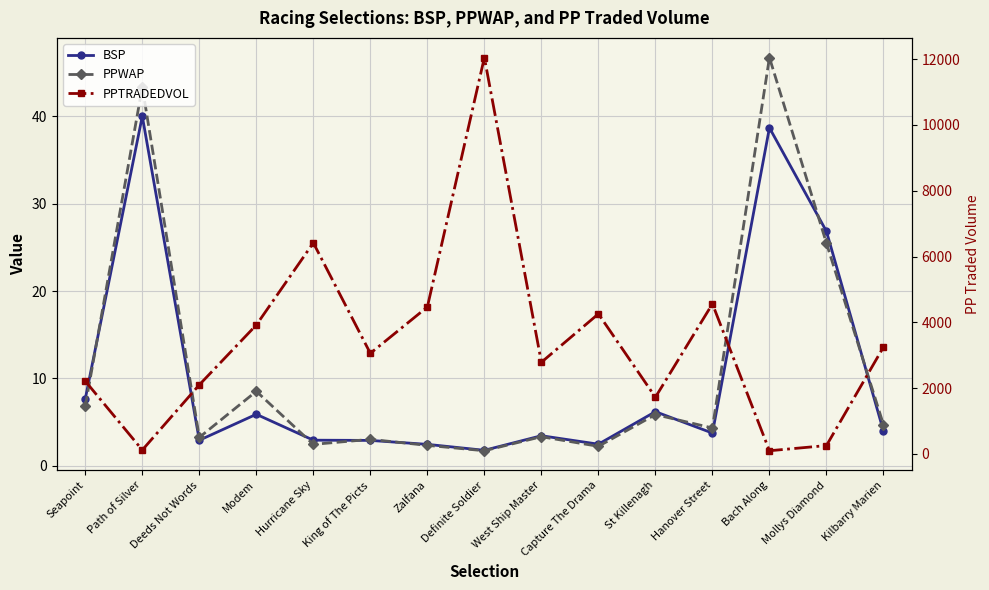

What position from the left is King of The Picts?

6